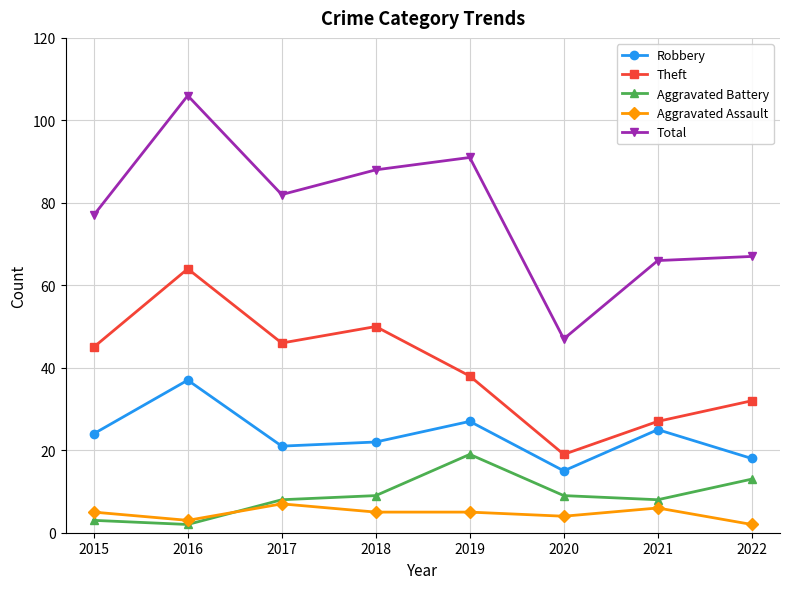

The value of Aggravated Battery at 2020 is 9. True or false?

True